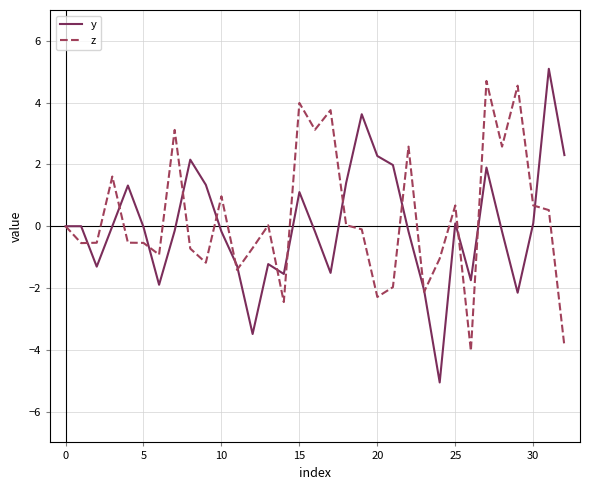

What is the difference between the second highest and second lowest values in the y series?

7.1